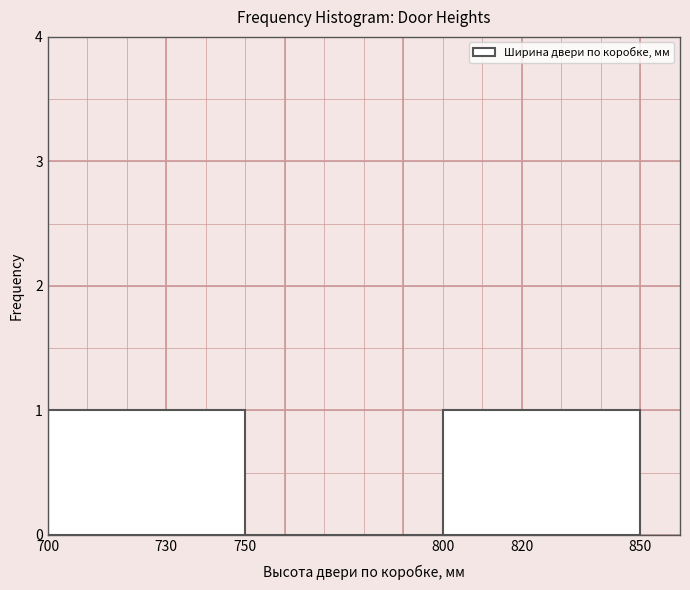

What is the height of the bar covering 700 to 750 on the x-axis? The values are not printed on the chart, so give them approximately, as read against the axis.

1